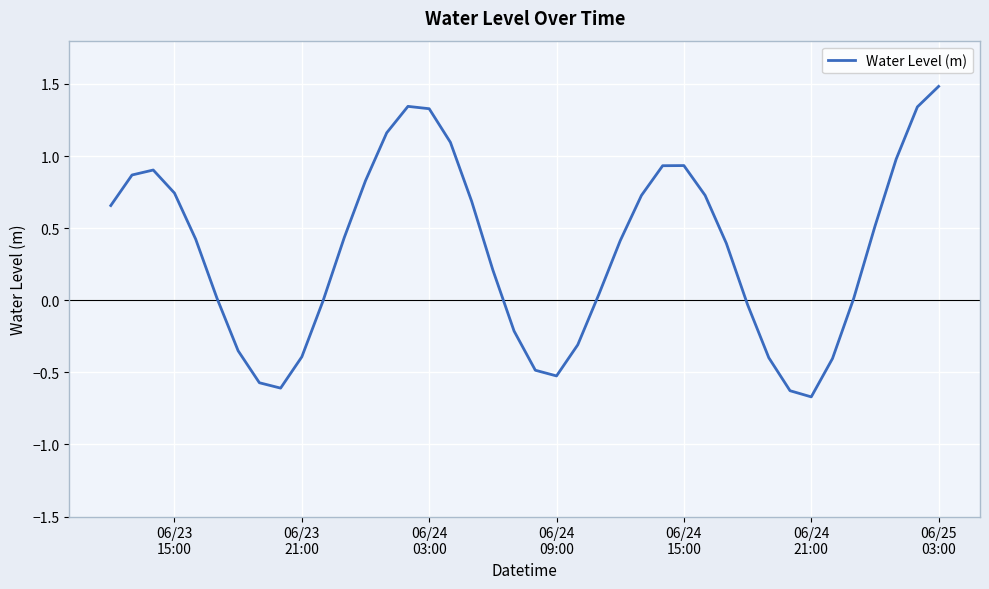

What is the difference between the maximum and minimum values?

2.2